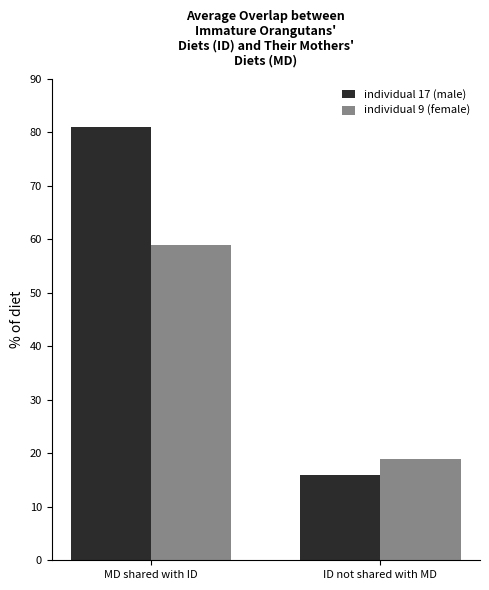

What is the spread (max minus min) of values at MD shared with ID?

22